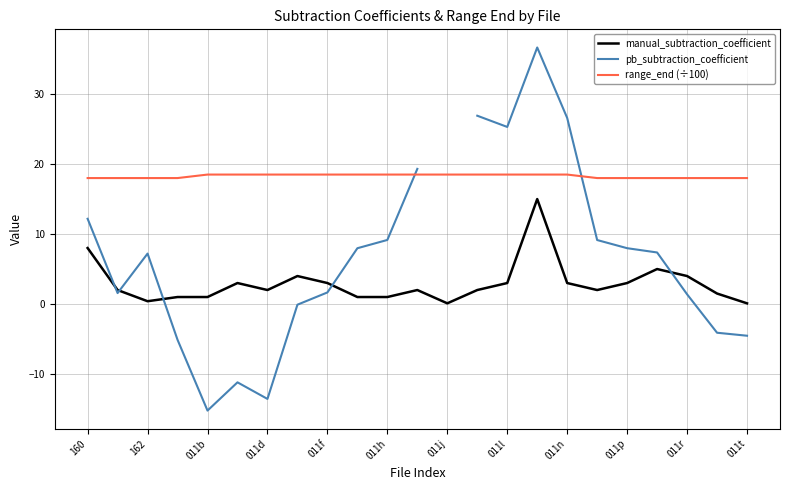

True or false: manual_subtraction_coefficient has a value of 0.9 at 011n.

False